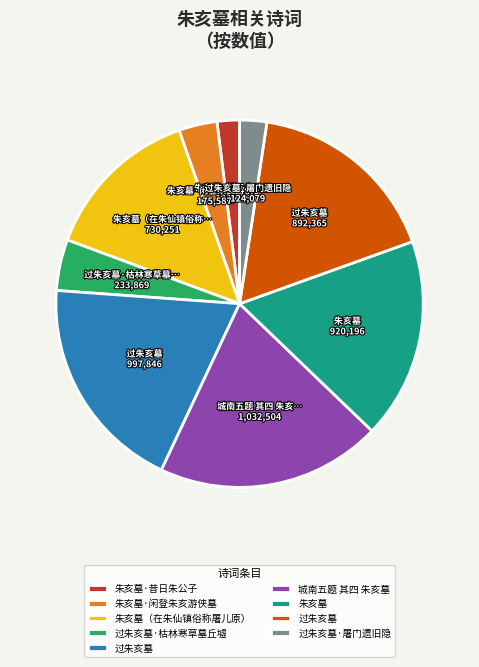

Does any single category account for the majority?

No